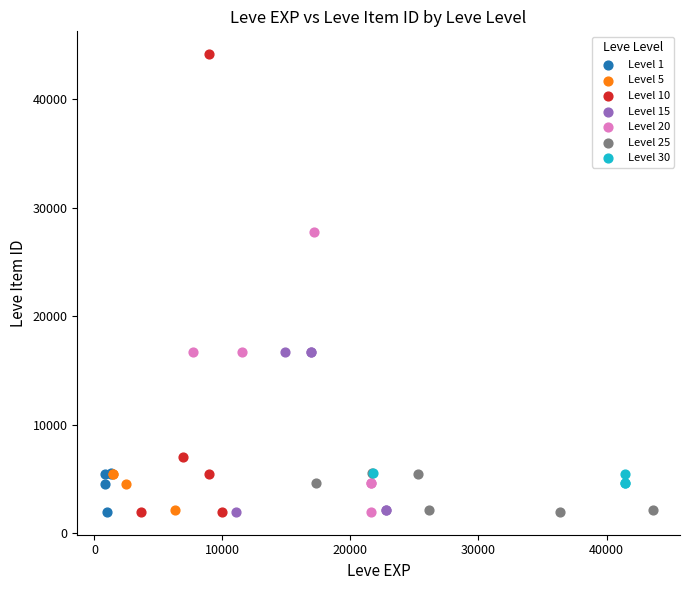

Which series has the largest Y range (max minus min)?

Level 10